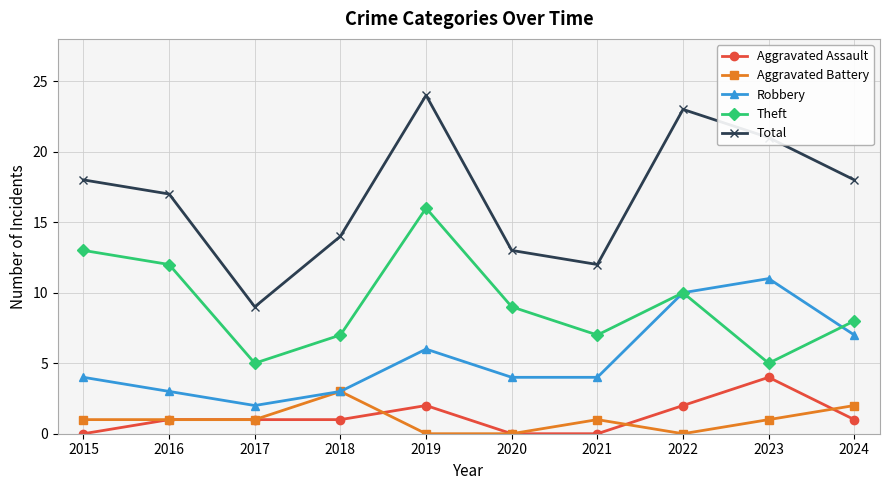

Is it true that Aggravated Assault equals 2 at 2019?

True